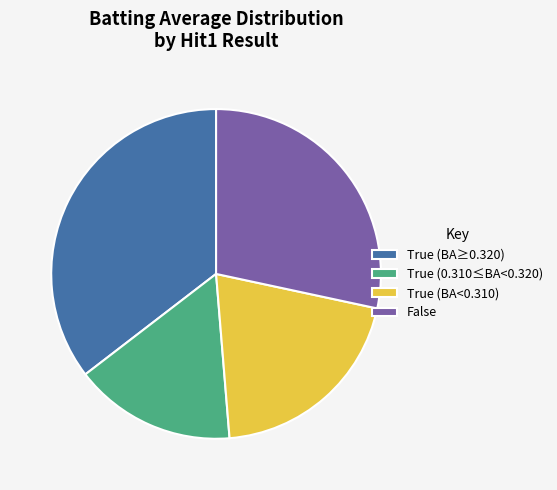

Is it true that True (BA≥0.320) is 35% of the pie?

True